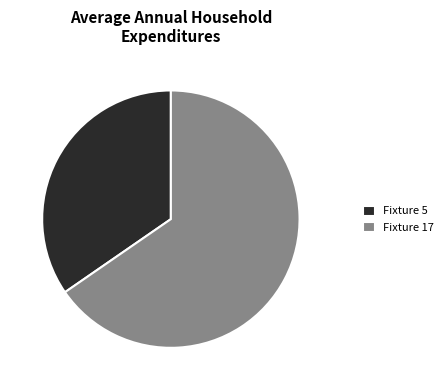

The Fixture 5 slice represents 44% of the pie. True or false?

False